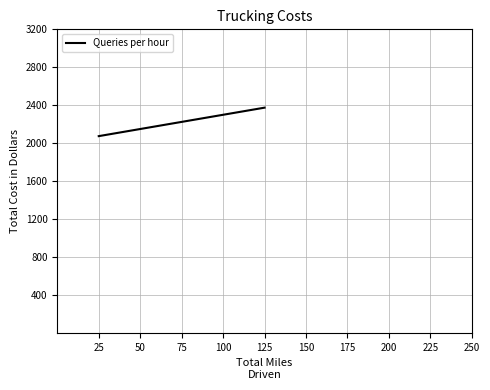

Count the number of categories in the chart.

5